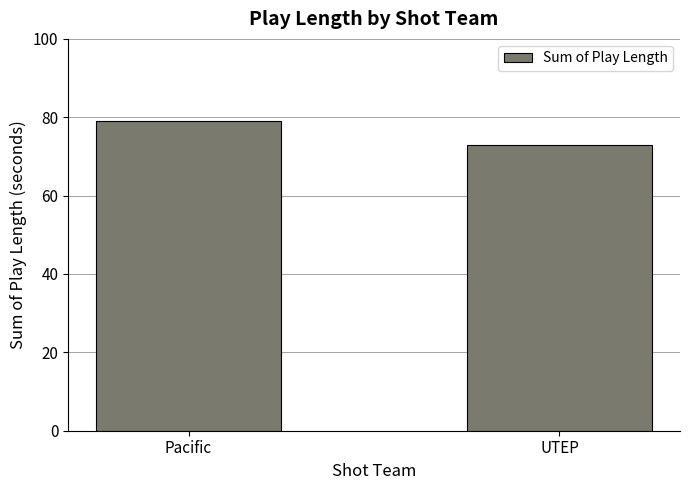

What is the change in value from Pacific to UTEP?

-6